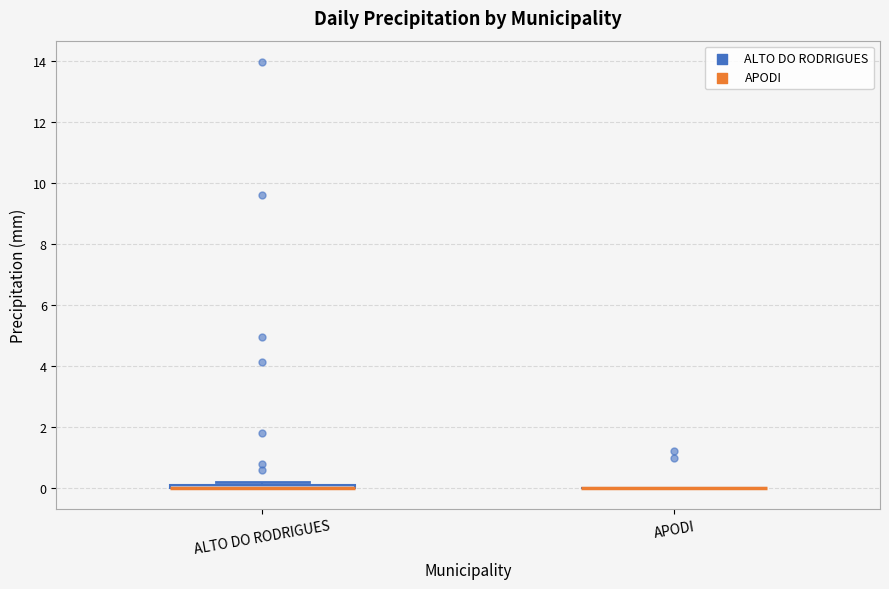

Where is the upper edge of the box for ALTO DO RODRIGUES on the y-axis? The values are not printed on the chart, so give them approximately, as read against the axis.

0.2